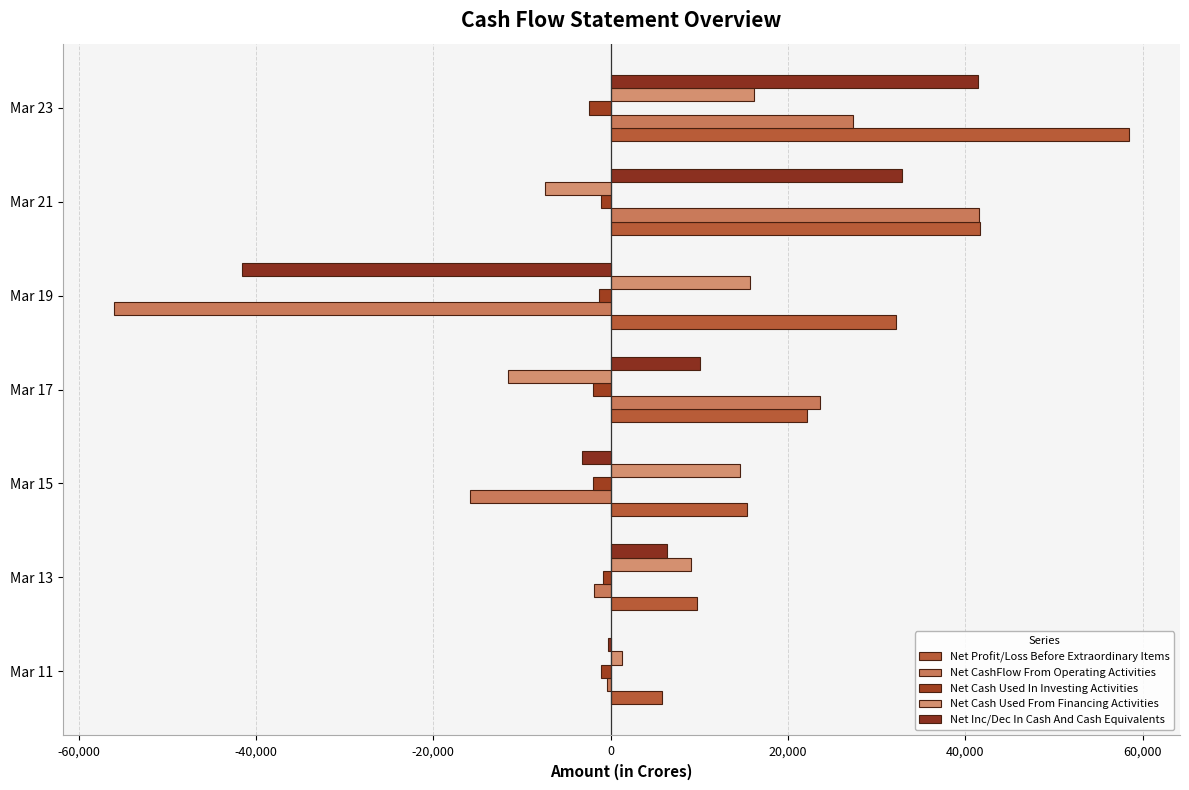

At which label is Net Cash Used From Financing Activities closest to 2277?

Mar 11